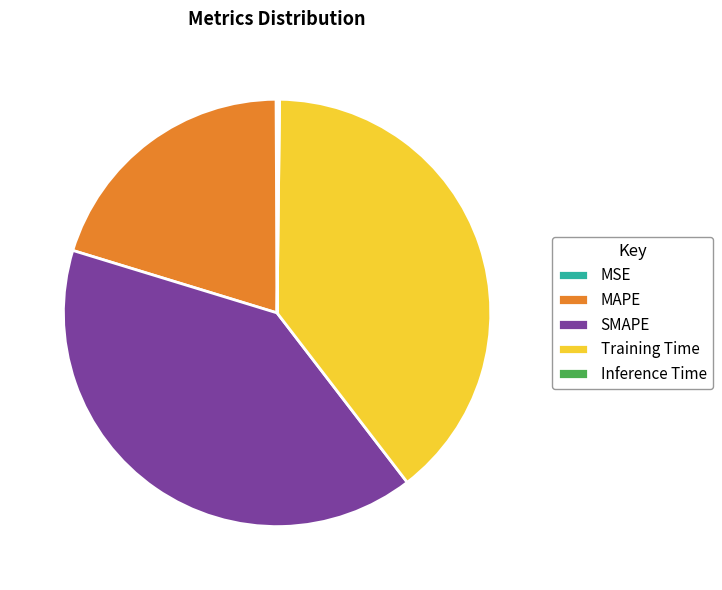

Is it true that MAPE is 13% of the pie?

False